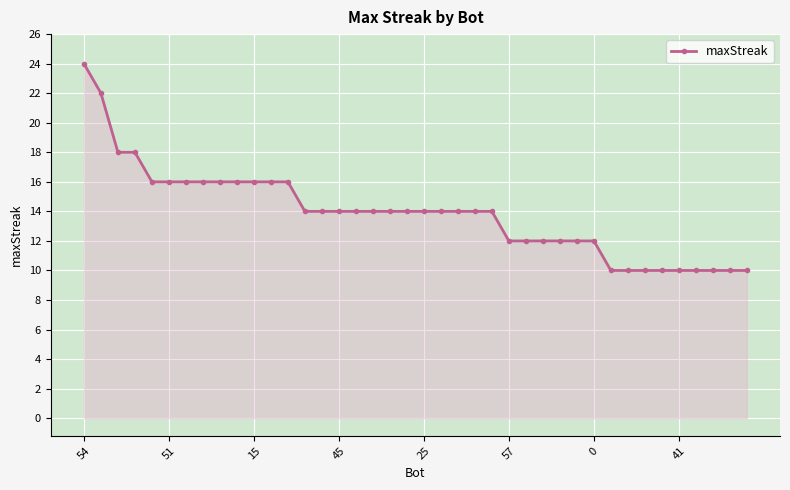

What is the value of the 21st point from the left?

14